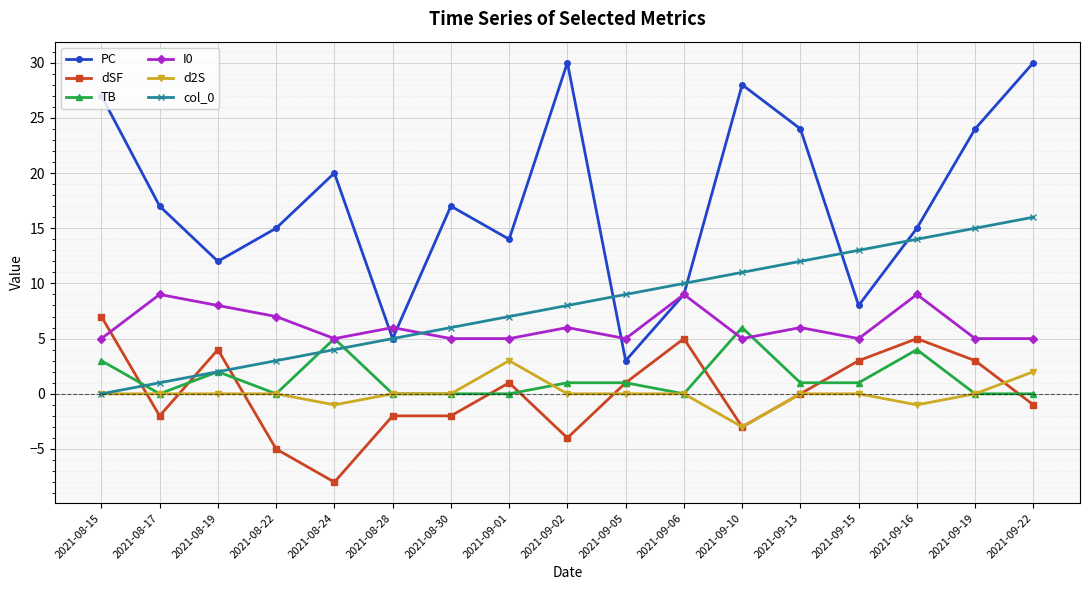

Reading left to right, what are all the values shown in this chart?

PC: 27	17	12	15	20	5	17	14	30	3	9	28	24	8	15	24	30
dSF: 7	-2	4	-5	-8	-2	-2	1	-4	1	5	-3	0	3	5	3	-1
TB: 3	0	2	0	5	0	0	0	1	1	0	6	1	1	4	0	0
I0: 5	9	8	7	5	6	5	5	6	5	9	5	6	5	9	5	5
d2S: 0	0	0	0	-1	0	0	3	0	0	0	-3	0	0	-1	0	2
col_0: 0	1	2	3	4	5	6	7	8	9	10	11	12	13	14	15	16